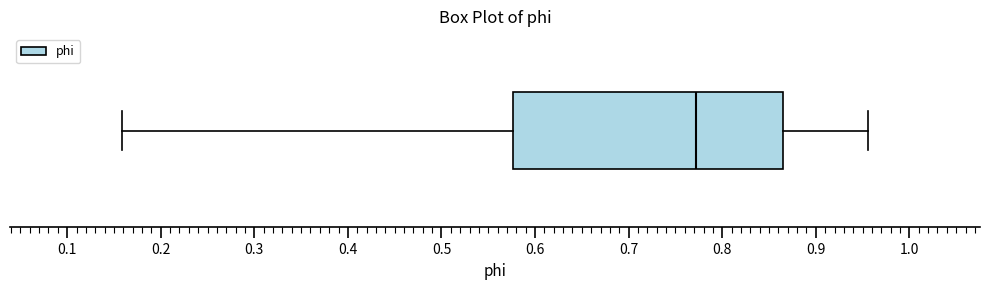

Read this box plot against the x-axis: the position of the median line, the range covered by the box, and the ends of both whiskers. The values are not printed on the chart, so give them approximately, as read against the axis.

median 0.77, box 0.58 to 0.87, whiskers 0.16 to 0.96